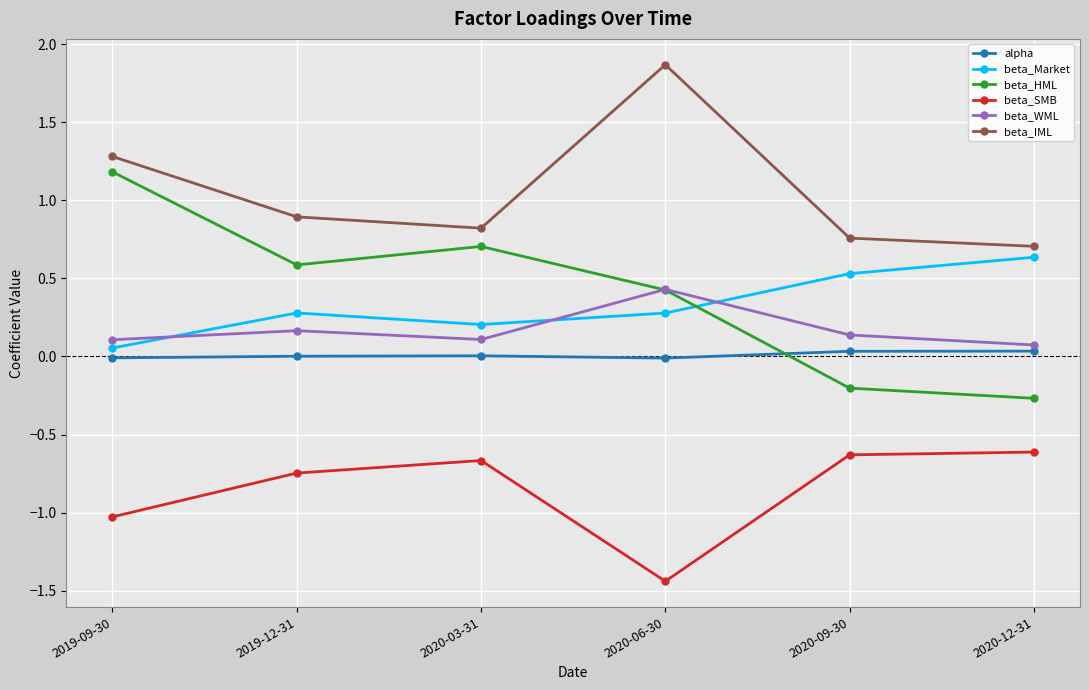

What position from the right is 2020-12-31?

1